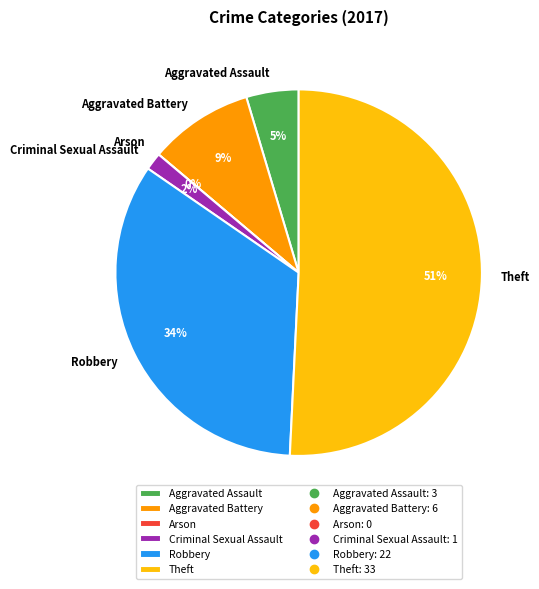

What percentage is NOT represented by Aggravated Battery?

90.8%